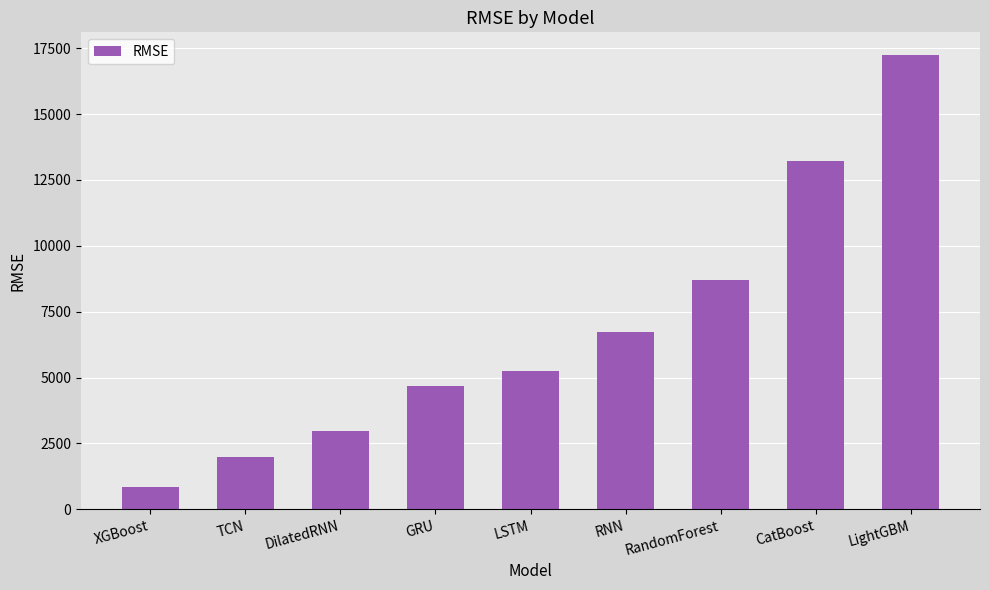

True or false: the data shows 7729.3 at LightGBM.

False